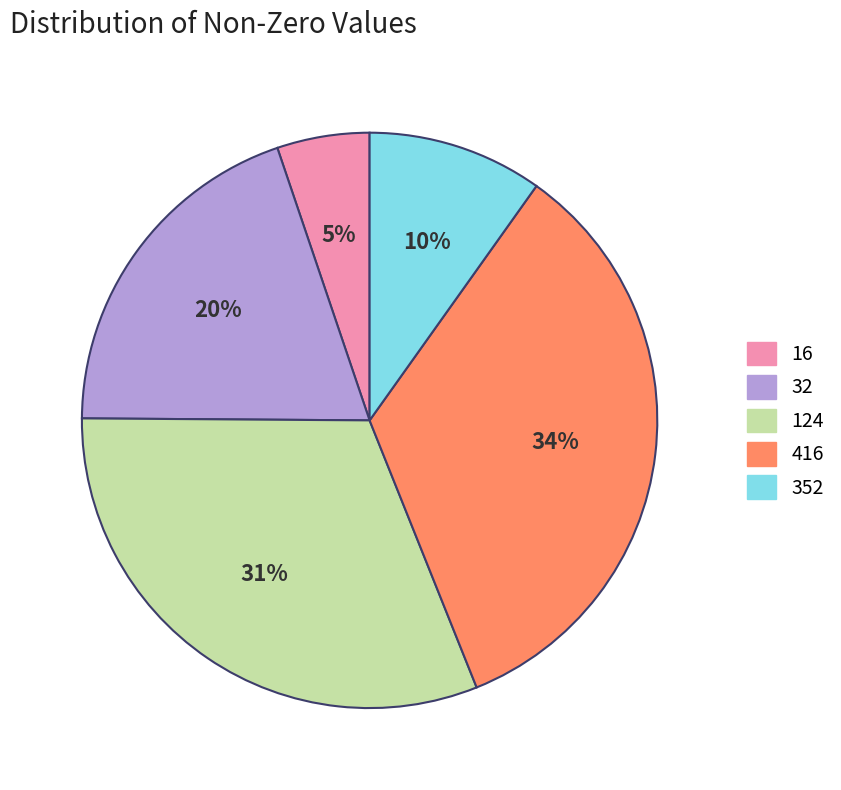

Rank the categories by value from highest to lowest.

416, 124, 32, 352, 16